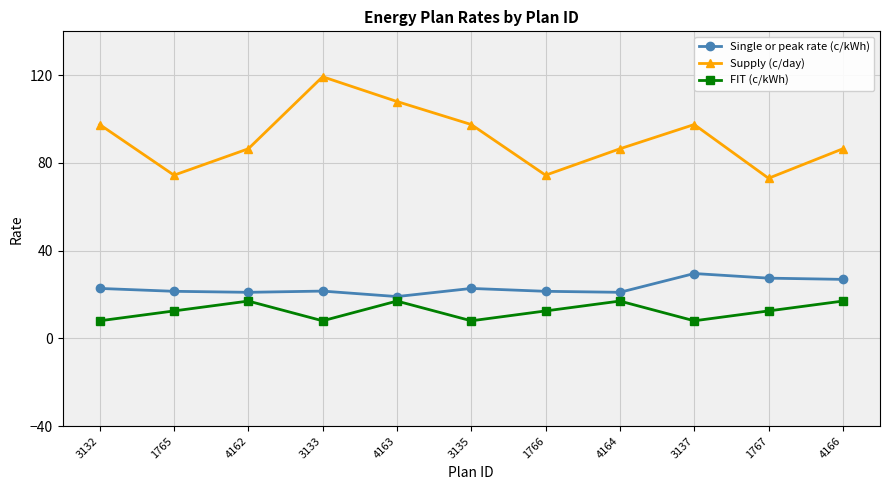

True or false: FIT (c/kWh) has more than 2 interior local peaks.

True